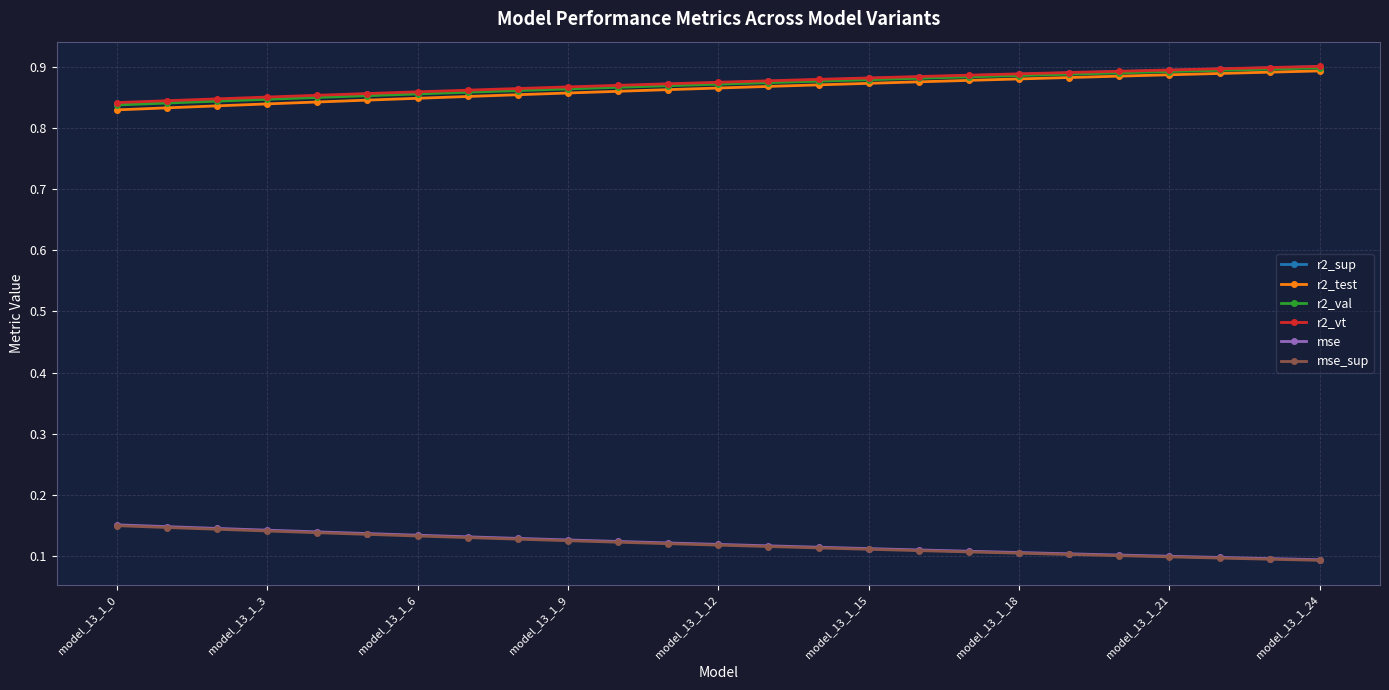

True or false: mse_sup and r2_vt intersect in this chart.

False